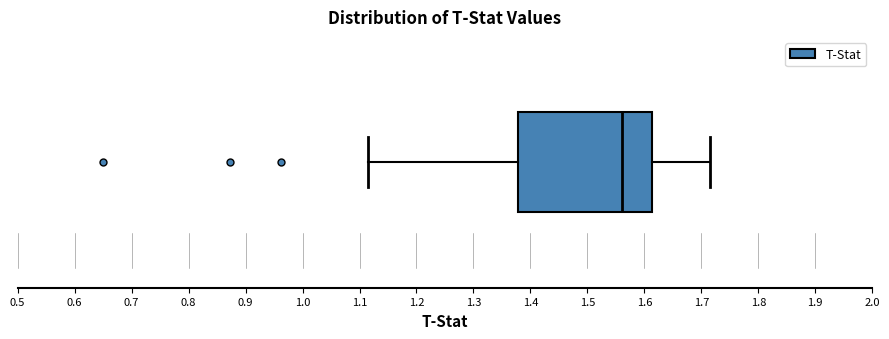

Transcribe this box plot: give where the median line is, the range the box spans, and where the two whiskers end, as read against the x-axis. The values are not printed on the chart, so give them approximately, as read against the axis.

median 1.56, box 1.38 to 1.61, whiskers 1.12 to 1.71